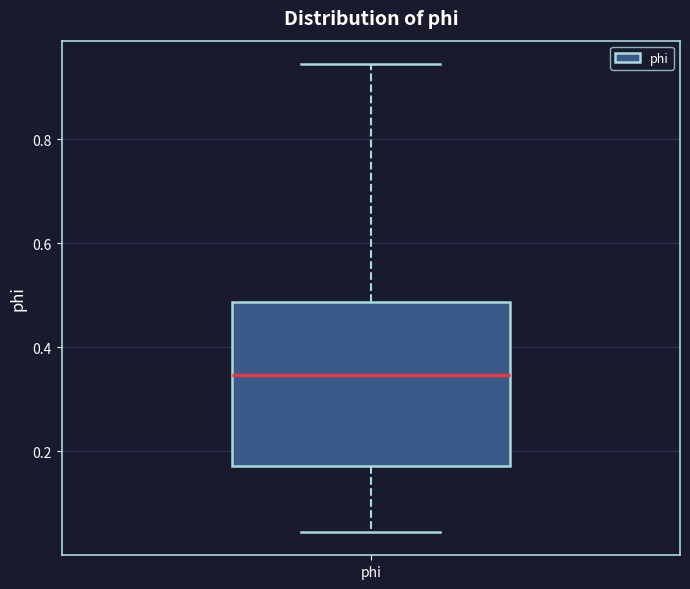

Where does the upper whisker of the box for phi end on the y-axis? The values are not printed on the chart, so give them approximately, as read against the axis.

0.94